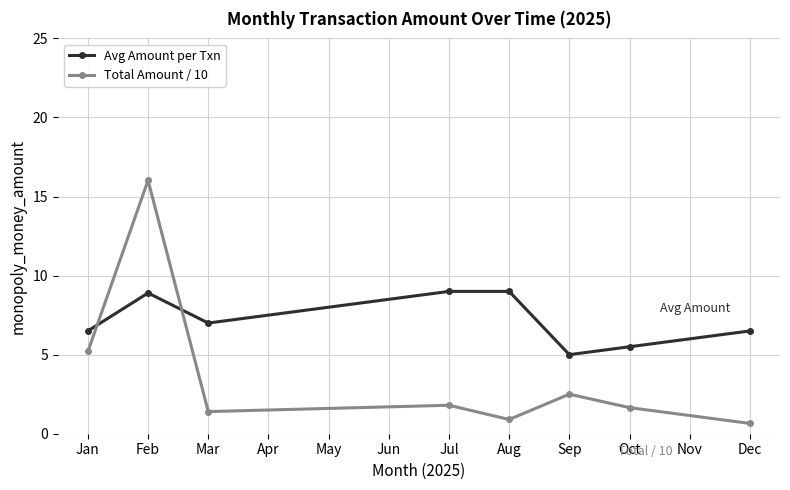

Between Feb and Dec, which series saw the biggest shift?

Total Amount / 10